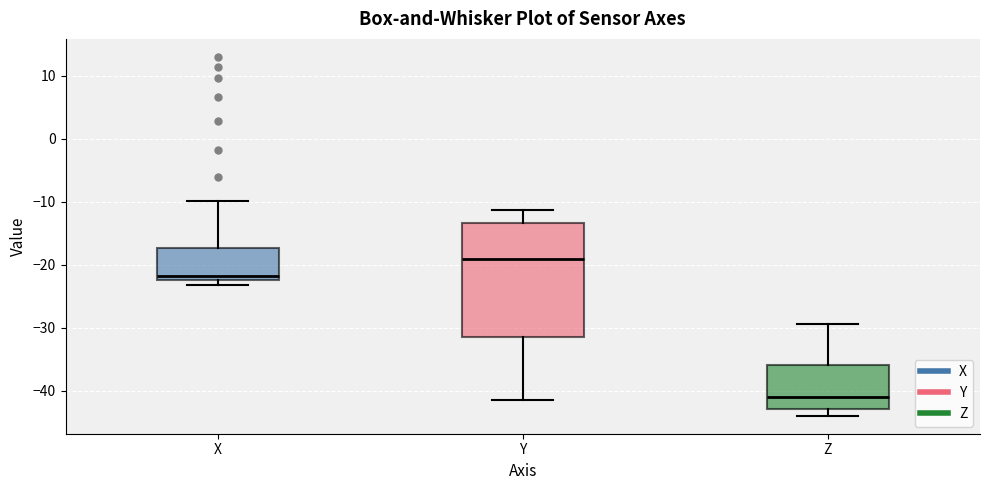

Where does the lower whisker of the box for Y end on the y-axis? The values are not printed on the chart, so give them approximately, as read against the axis.

-41